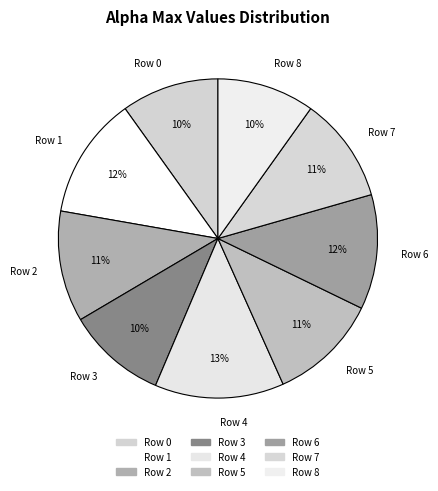

To the nearest percent, what portion does Row 1 represent?

12%